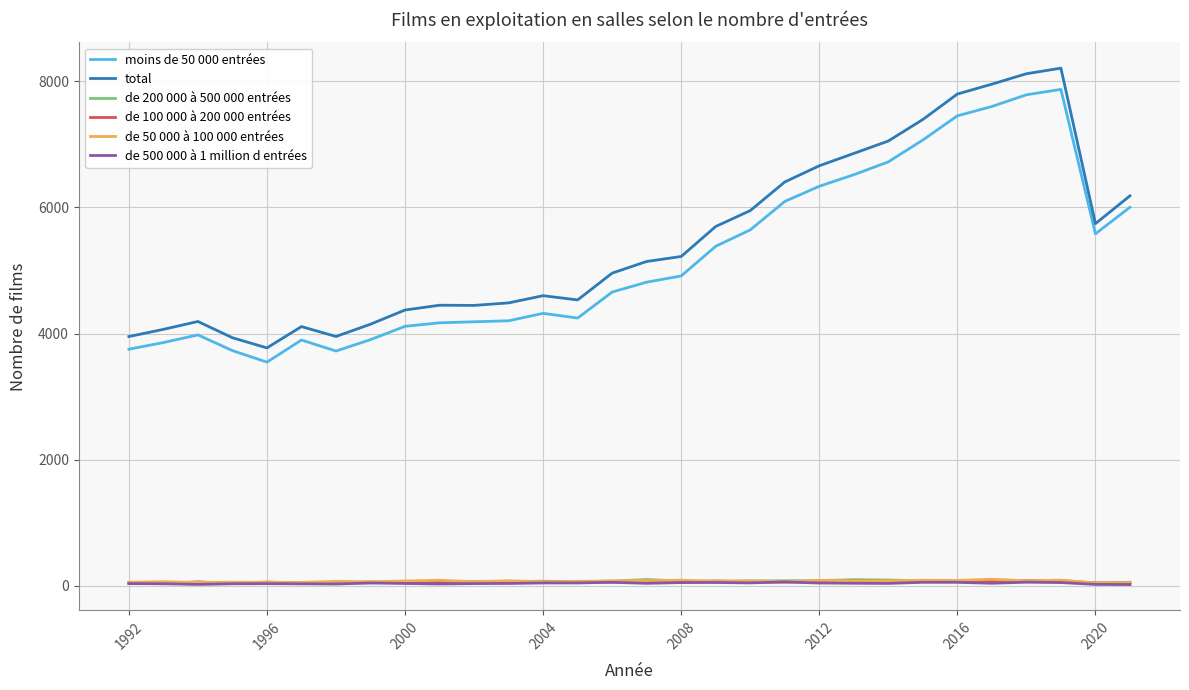

Which series has the largest range (max minus min)?

total